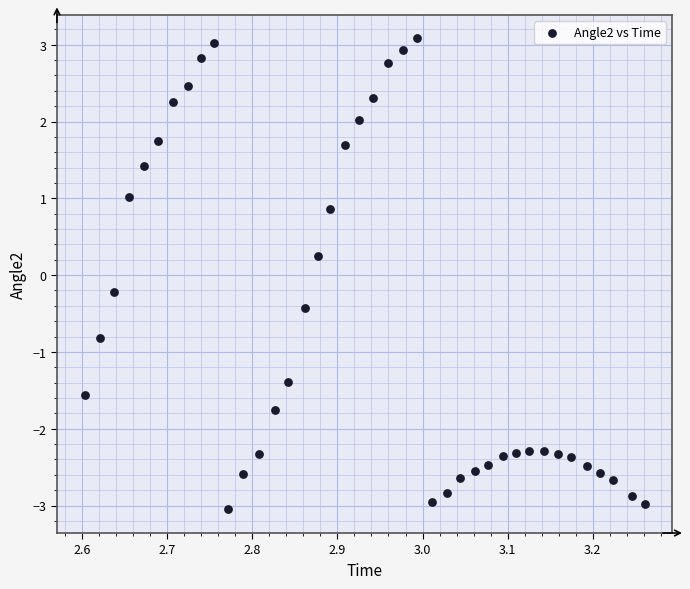

What is the range of X values (max minus min)?

0.7